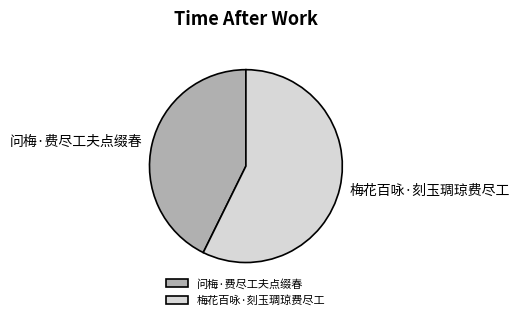

How many slices are in this pie chart?

2